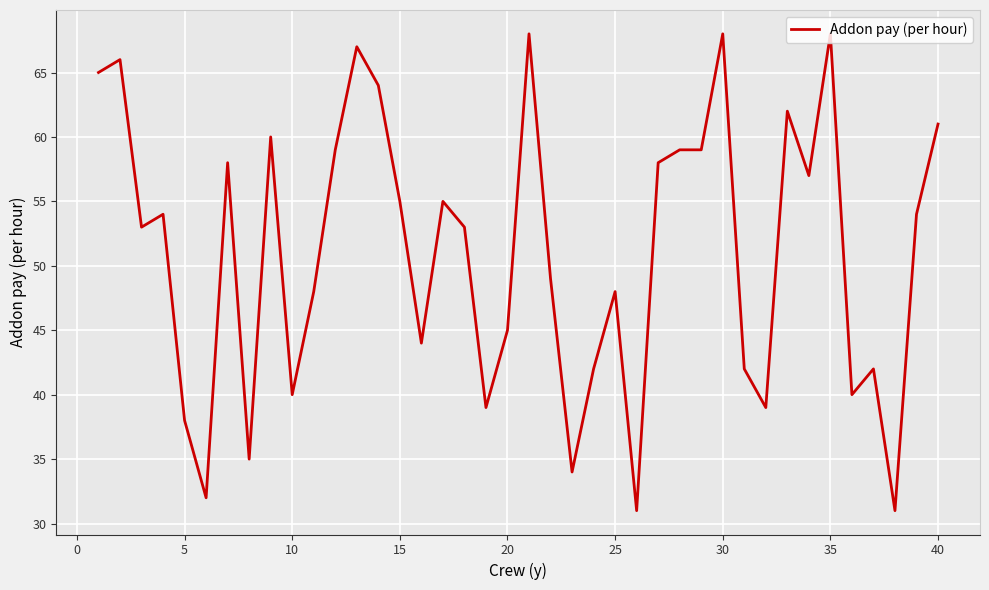

Reading right to left, transcribe all the data shown in this chart.

61	54	31	42	40	68	57	62	39	42	68	59	59	58	31	48	42	34	49	68	45	39	53	55	44	55	64	67	59	48	40	60	35	58	32	38	54	53	66	65